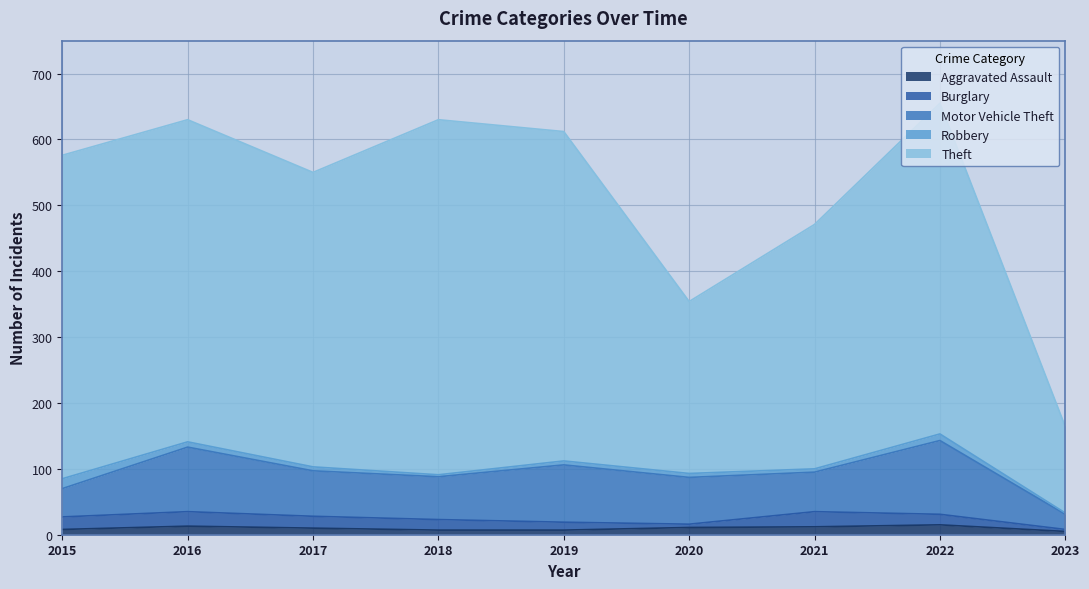

What is the maximum value for Aggravated Assault?

15